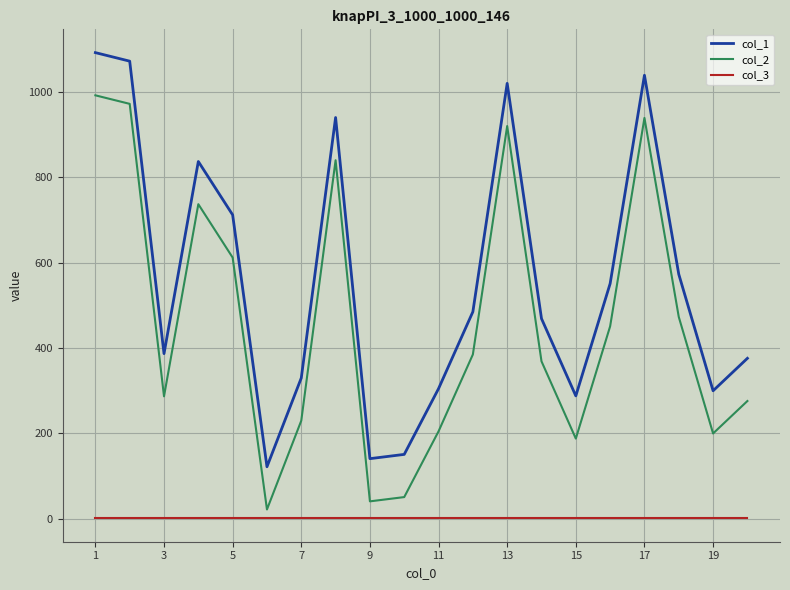

List the series in order of their peak value, lowest first.

col_3, col_2, col_1